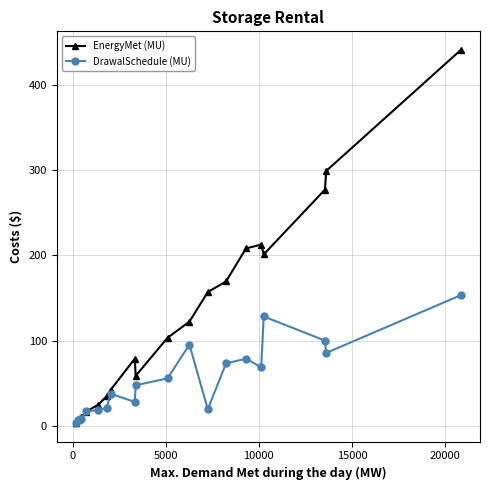

List the series in order of their peak value, lowest first.

DrawalSchedule (MU), EnergyMet (MU)